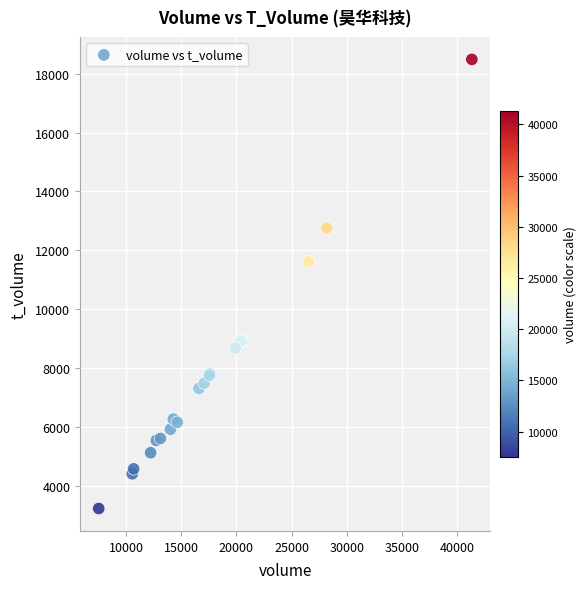

What Y value in the scatter plot is closest to 10856?

11615